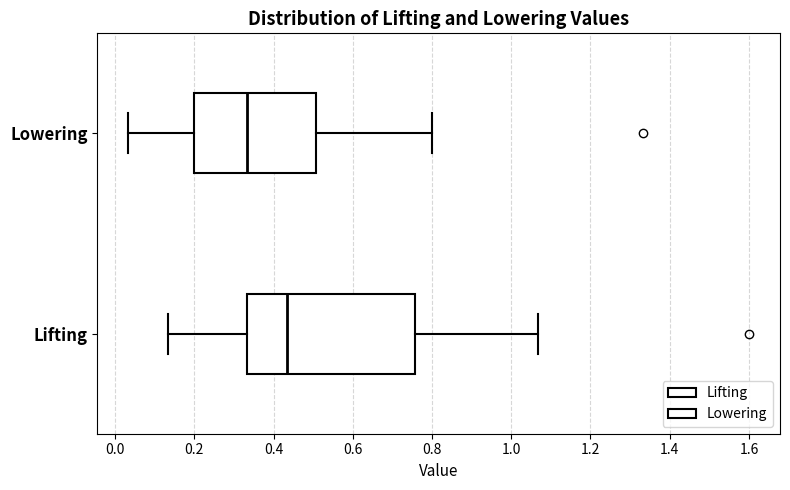

Which box has the furthest to the left median line?

Lowering